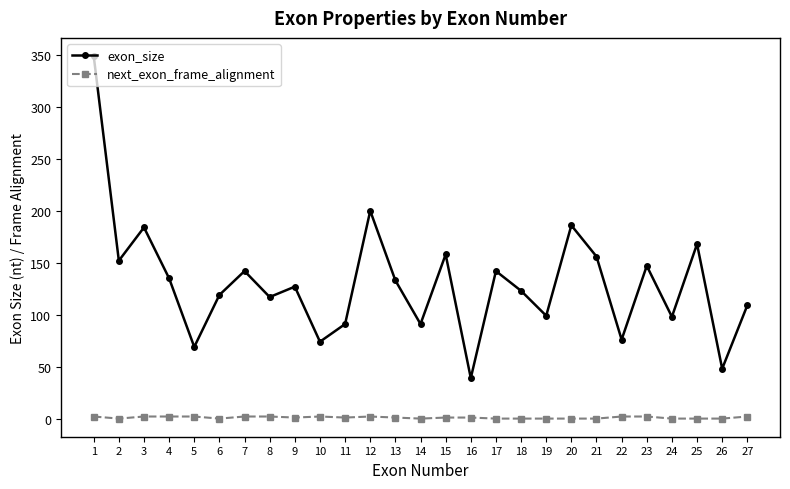

Which series changed the most between 20 and 26?

exon_size